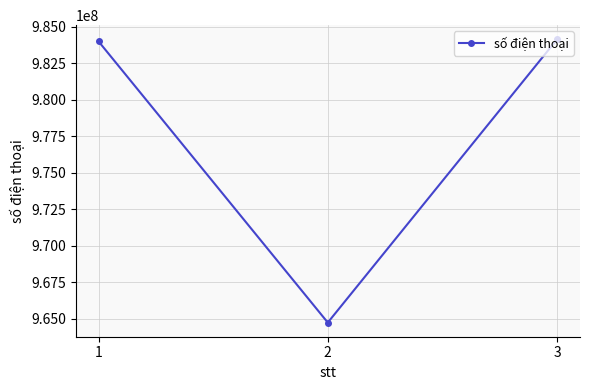

Is it true that the value at 2 is 964722522?

True